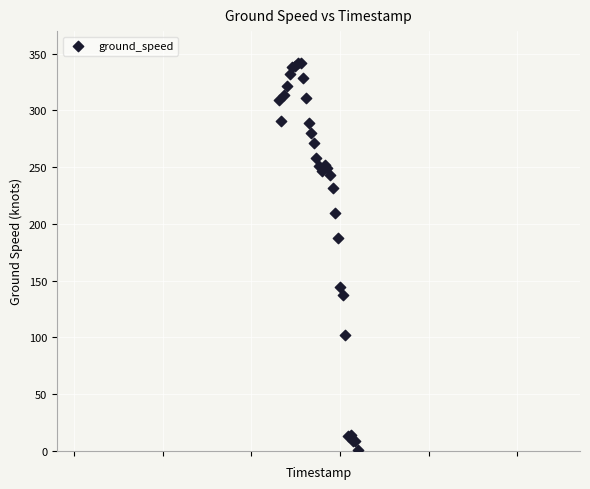

What Y value in the scatter plot is closest to 171?

188